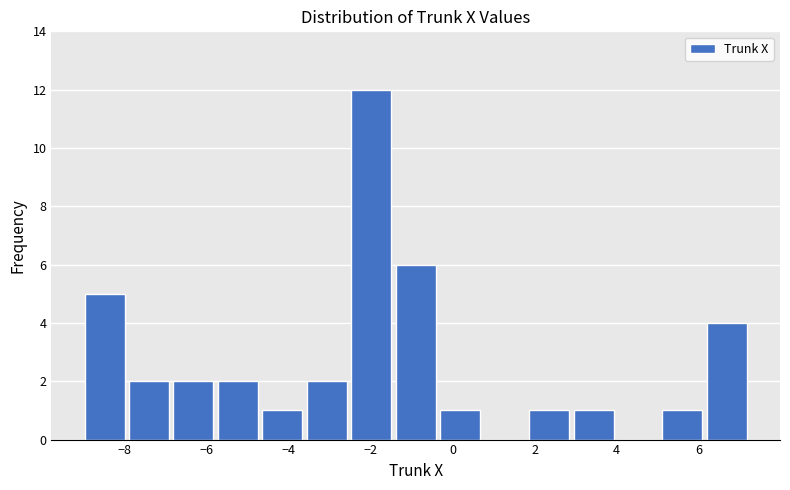

Reading left to right, transcribe this chart: for each bar, give the range it covers on the x-axis and its height. Neither the bar edges nor the heights are printed on the chart, so give them approximately, as read against the axes.

-9.0 to -8.0: 5
-8.0 to -6.8: 2
-6.8 to -5.8: 2
-5.8 to -4.6: 2
-4.6 to -3.6: 1
-3.6 to -2.6: 2
-2.6 to -1.4: 12
-1.4 to -0.4: 6
-0.4 to 0.8: 1
0.8 to 1.8: 0
1.8 to 2.8: 1
2.8 to 4.0: 1
4.0 to 5.0: 0
5.0 to 6.2: 1
6.2 to 7.2: 4